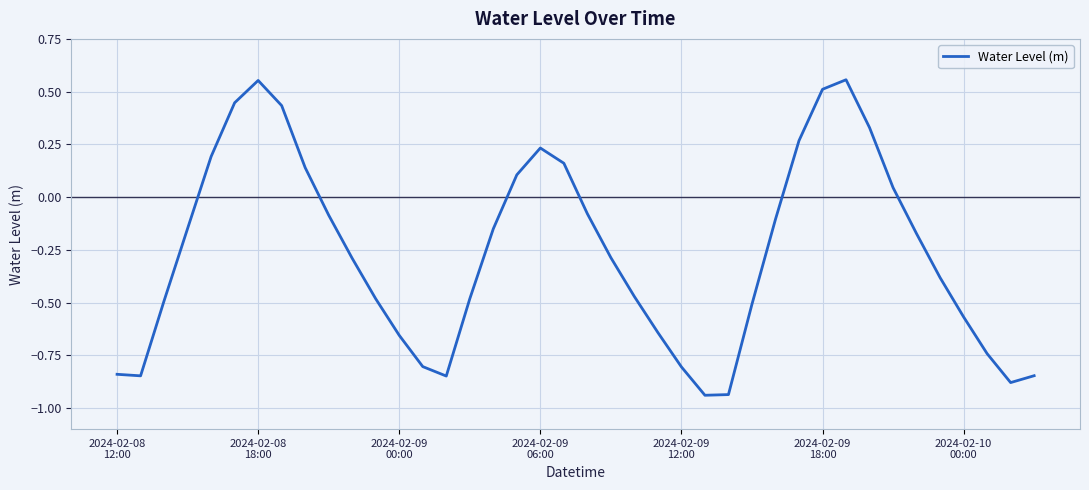

What is the difference between the second highest and second lowest values?

1.5